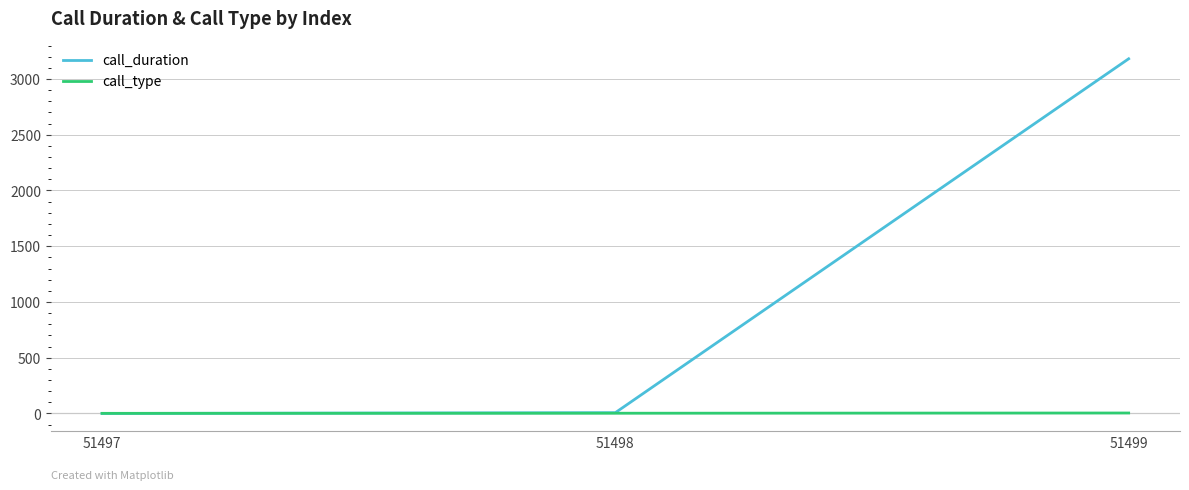

What is the difference between the highest and lowest values at 51498?

5